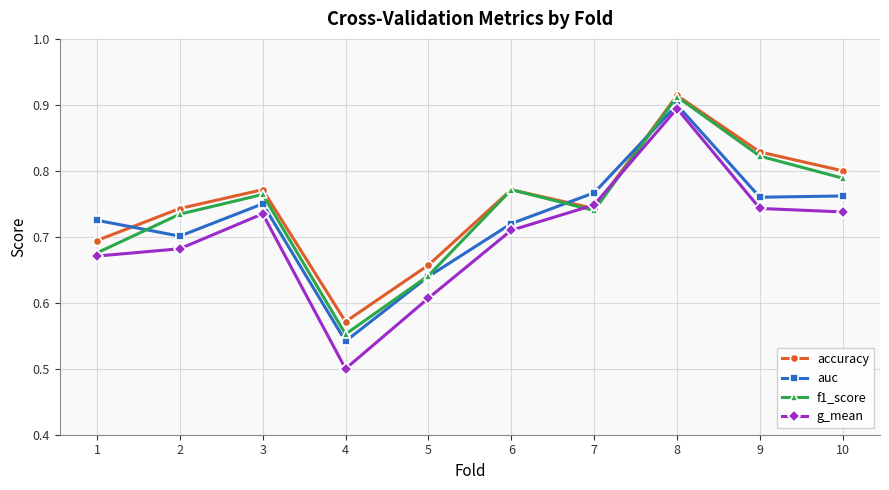

How many g_mean values are between 0 and 1?

10